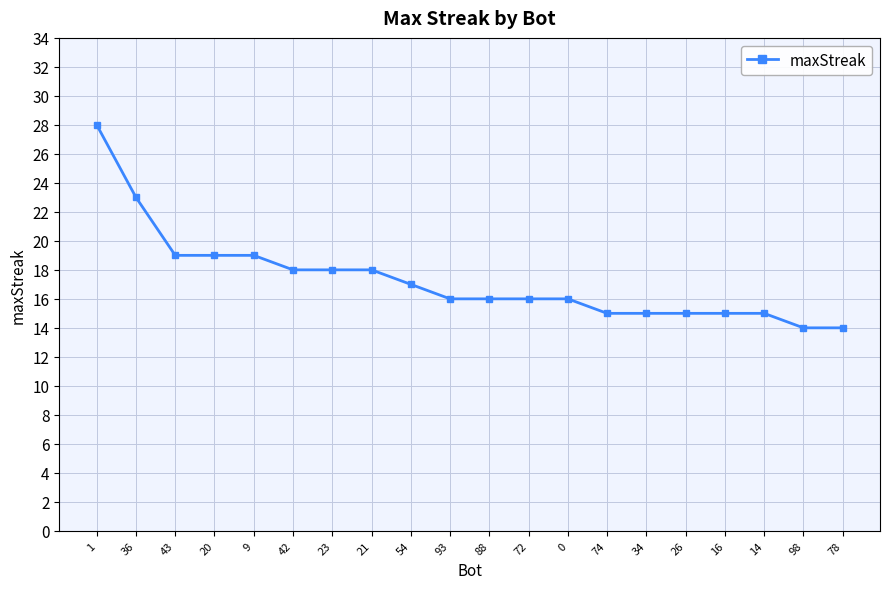

At which label does the data first exceed 16?

1